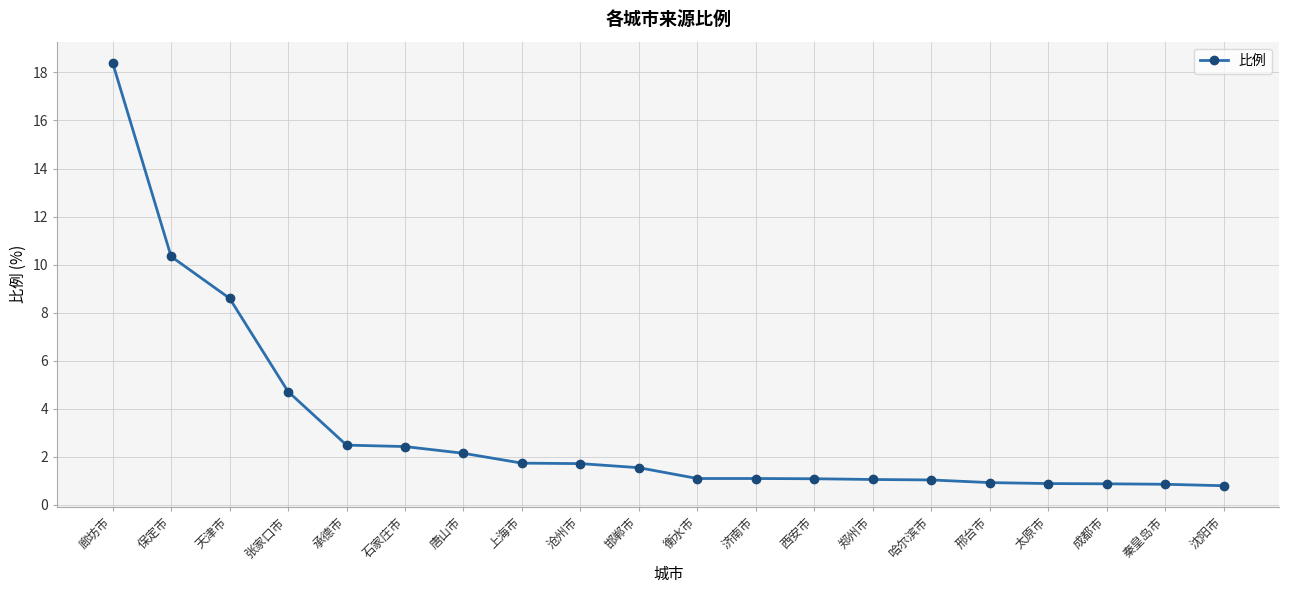

What is the ratio of the value at 济南市 to the value at 沧州市?

0.6